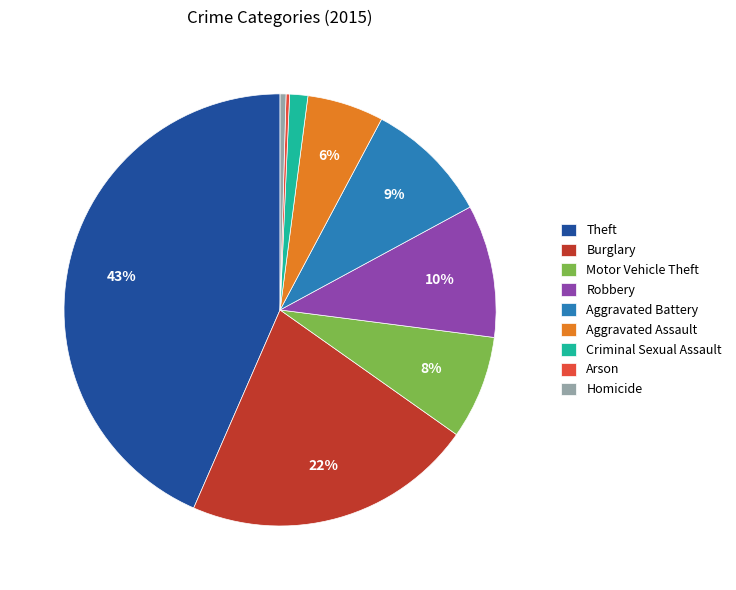

Does Theft account for over 50% of the chart?

No